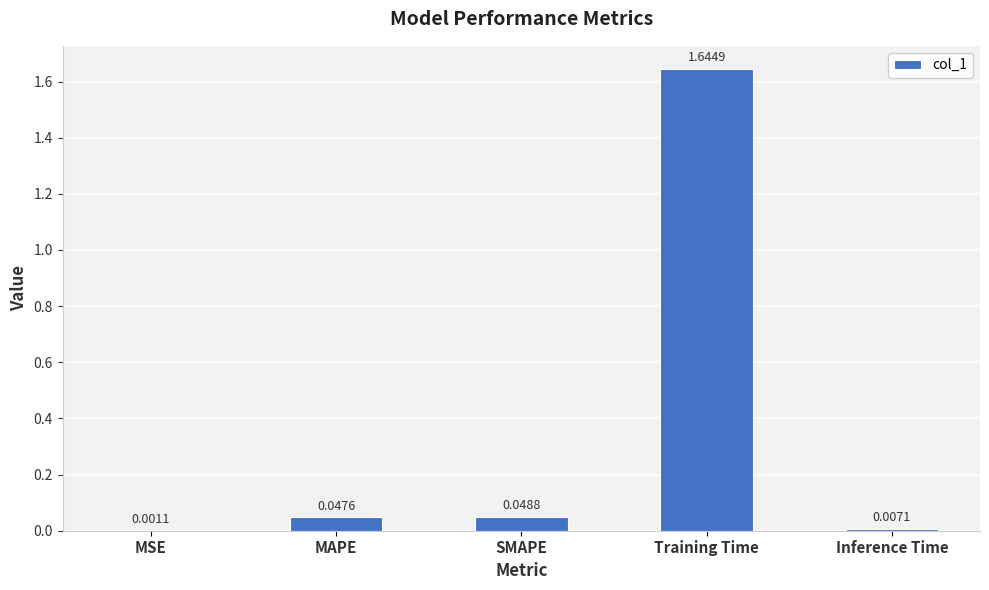

What is the sum of all values?

1.7